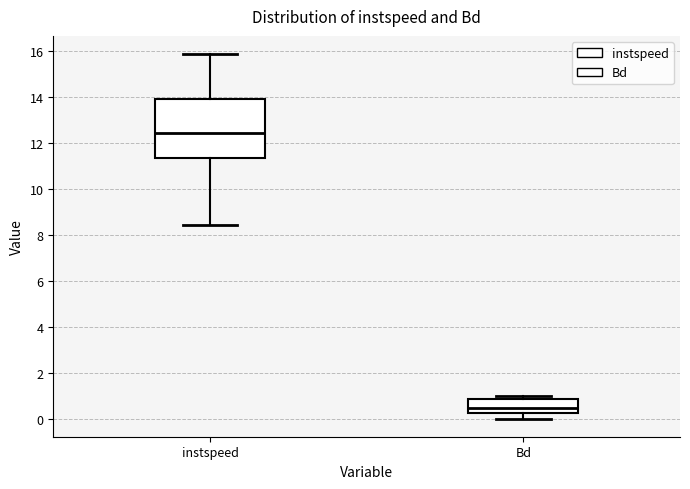

Which box has the highest median line?

instspeed